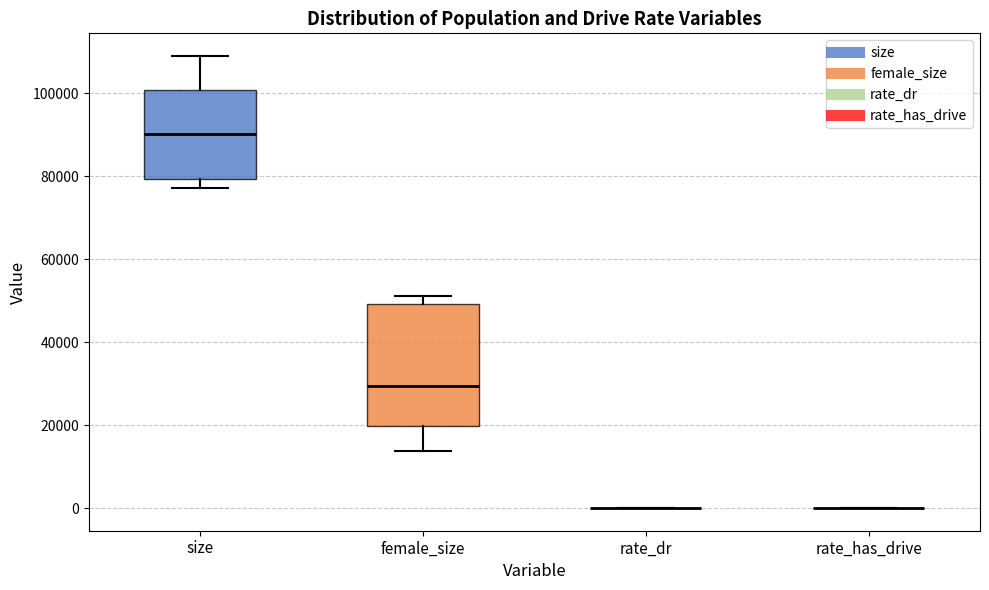

Reading left to right, read every box against the y-axis: the position of its median line, the range the box covers, and the ends of its whiskers. The values are not printed on the chart, so give them approximately, as read against the axis.

size: median 90000, box 80000 to 100000, whiskers 78000 to 110000
female_size: median 30000, box 20000 to 50000, whiskers 14000 to 52000
rate_dr: box collapsed to a line at 0, whiskers 0 to 0
rate_has_drive: box collapsed to a line at 0, whiskers 0 to 0